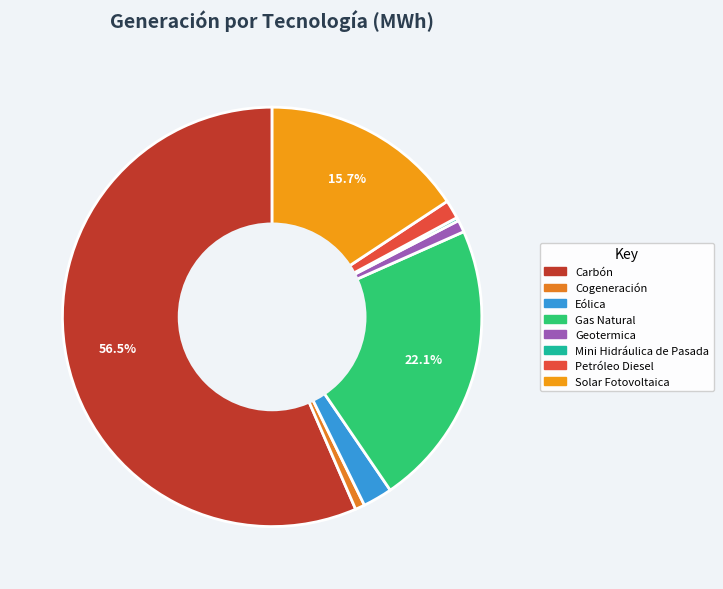

Which has a higher value, Geotermica or Mini Hidráulica de Pasada?

Geotermica